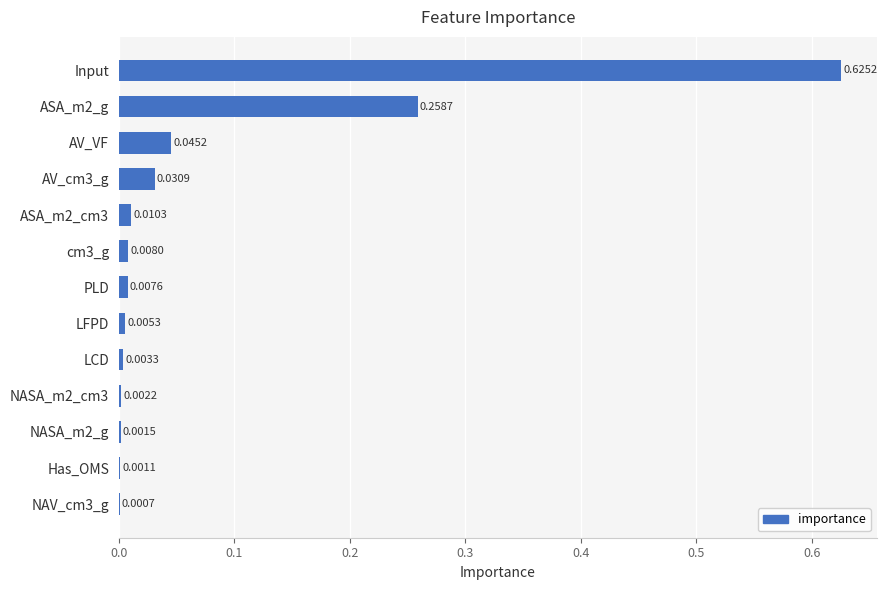

Between PLD and AV_VF, which is larger?

AV_VF